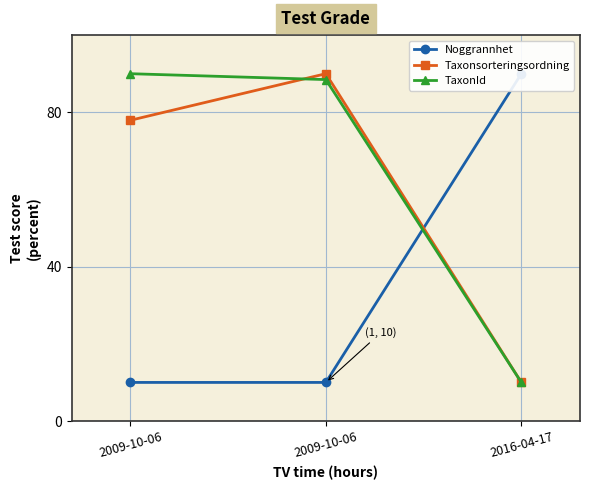

What are all the series names shown in the legend?

Noggrannhet, Taxonsorteringsordning, TaxonId